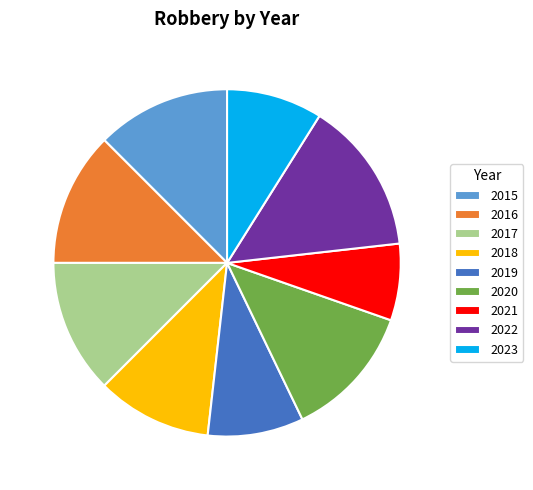

Is the sum of 2015 and 2017 greater than half?

No